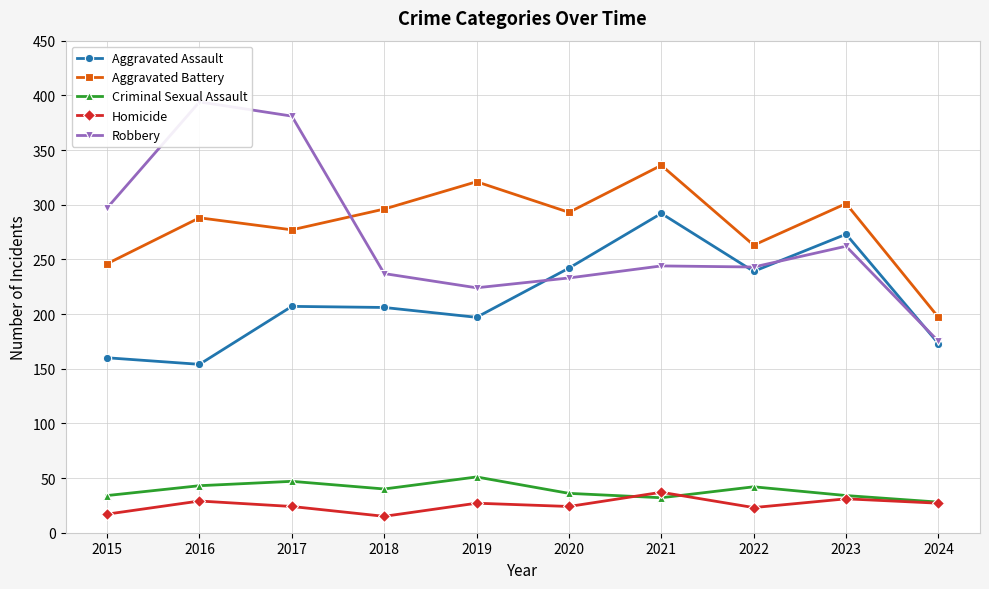

How many series are shown in this chart?

5